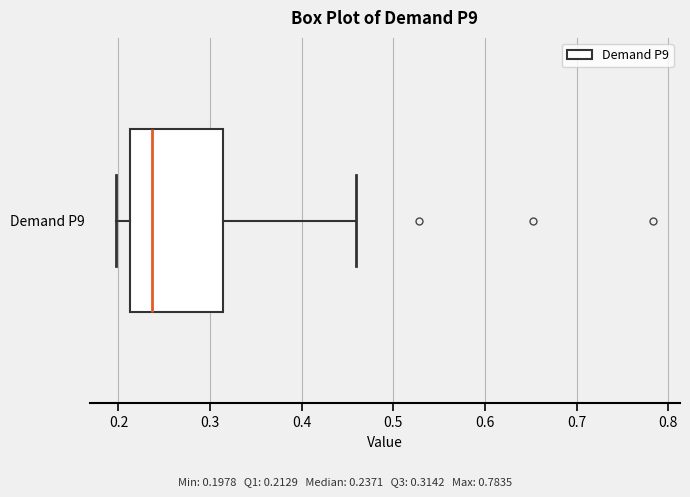

Transcribe this box plot: give where the median line is, the range the box spans, and where the two whiskers end, as read against the x-axis. The values are not printed on the chart, so give them approximately, as read against the axis.

median 0.24, box 0.21 to 0.31, whiskers 0.20 to 0.46